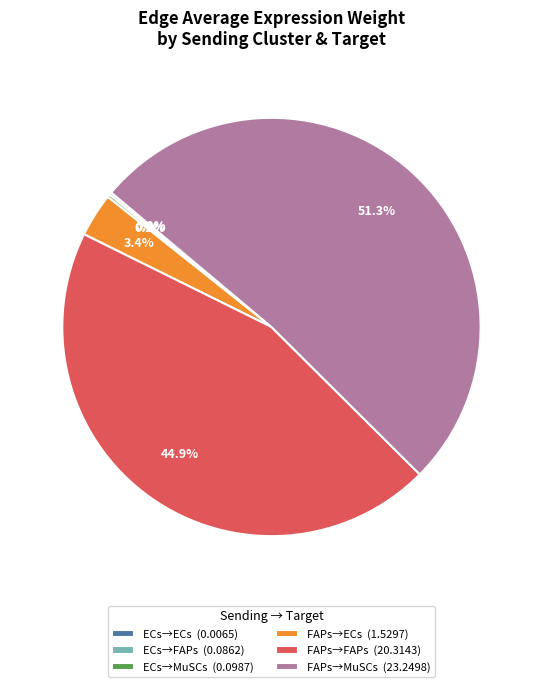

How much of the chart is everything except FAPs→FAPs (20.3143)?

55.1%